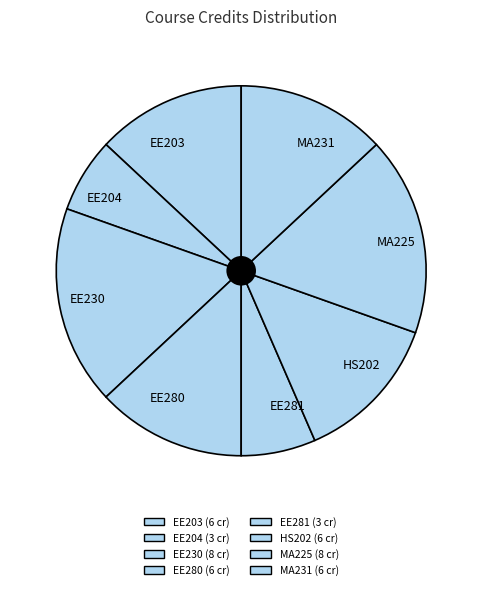

Is MA225 the majority of the pie?

No